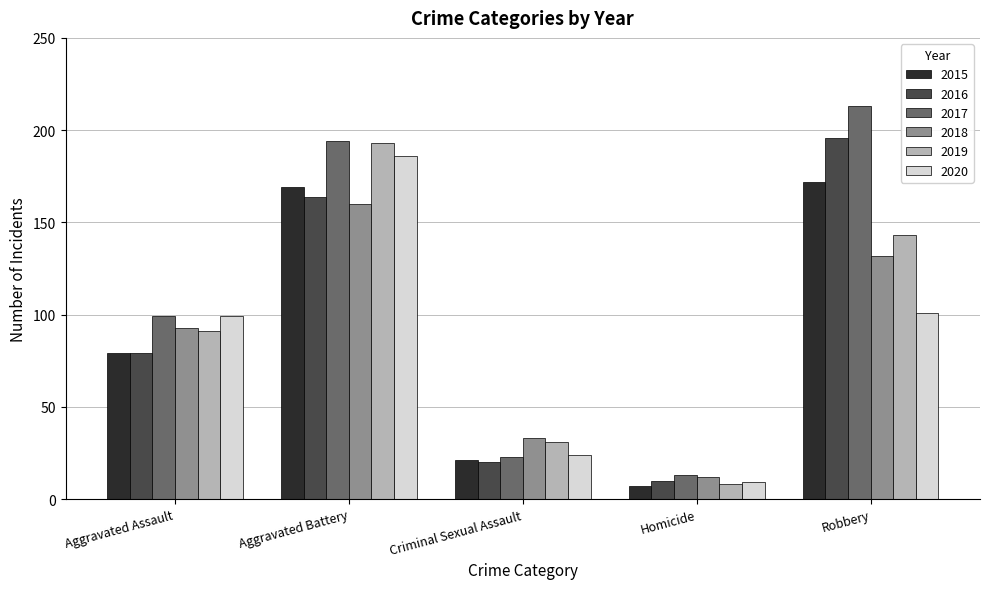

The 2016 series shows 164 at Aggravated Battery. True or false?

True